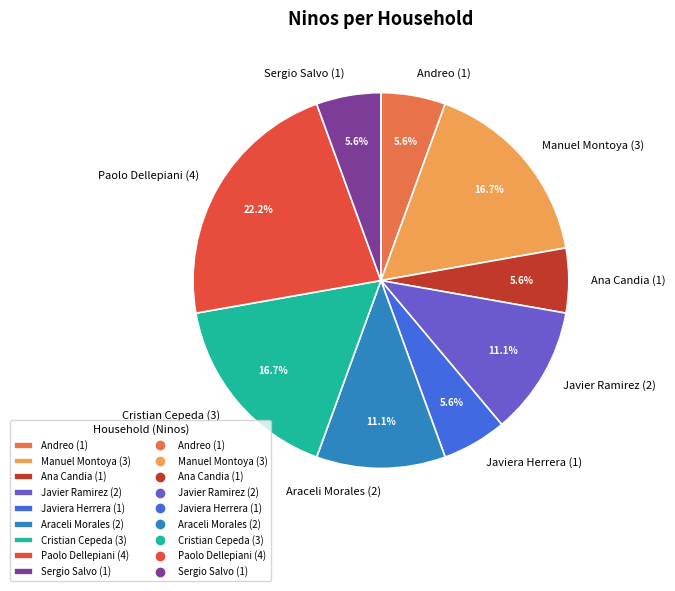

What percentage is the Cristian Cepeda (3) slice, to the nearest percent?

17%